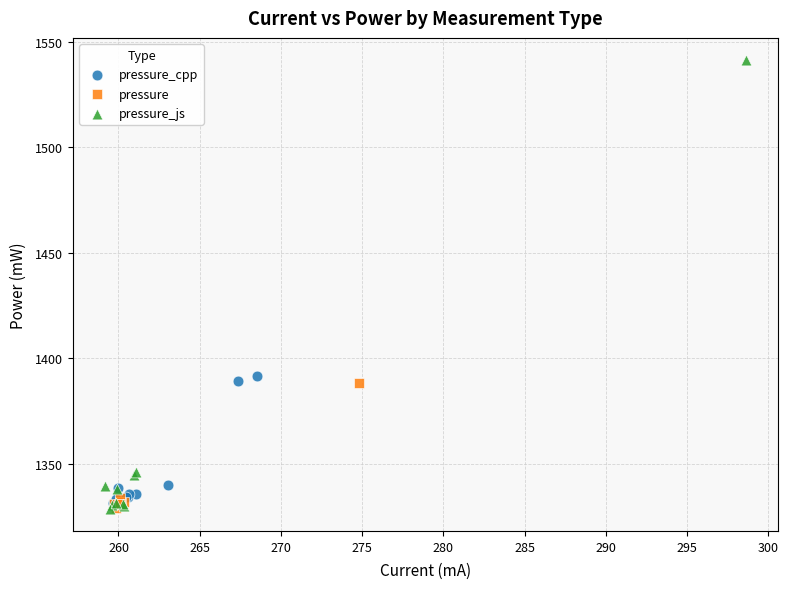

Which series contains the highest Y value?

pressure_js